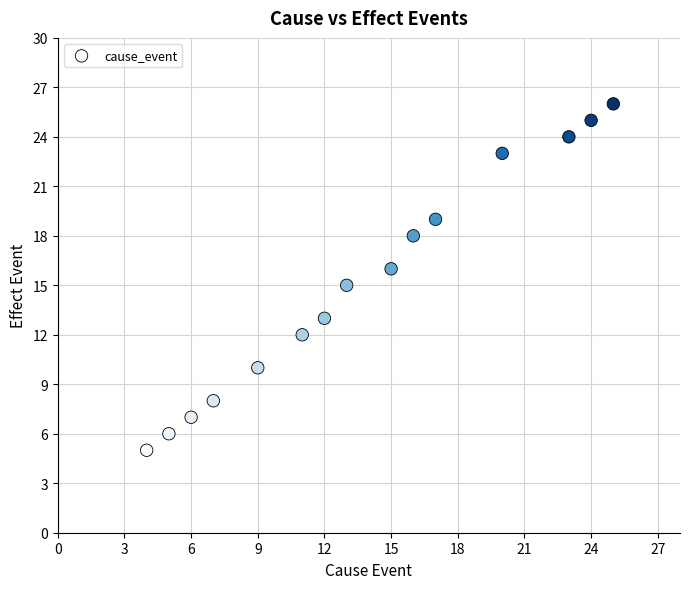

What is the range of X values (max minus min)?

21